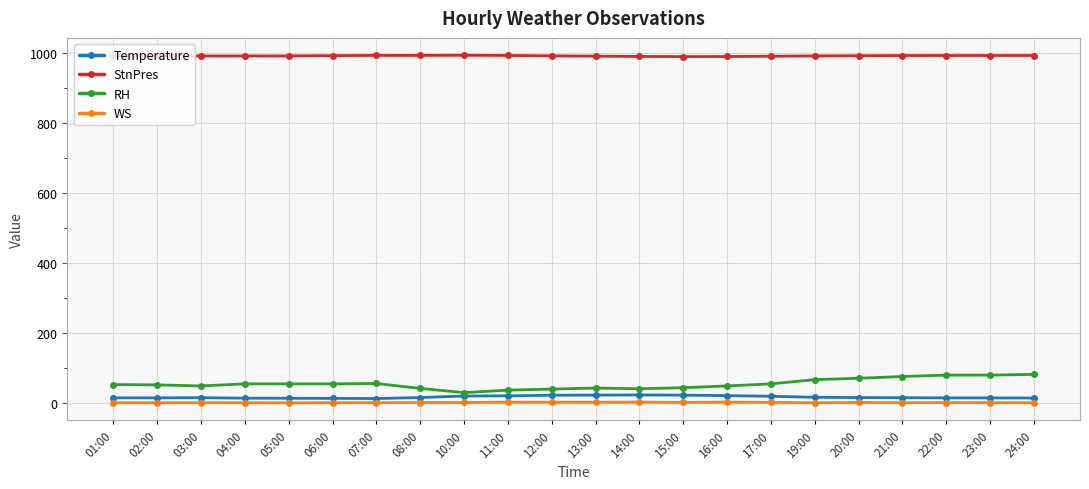

What is the total value across all series at 02:00?

1060.1